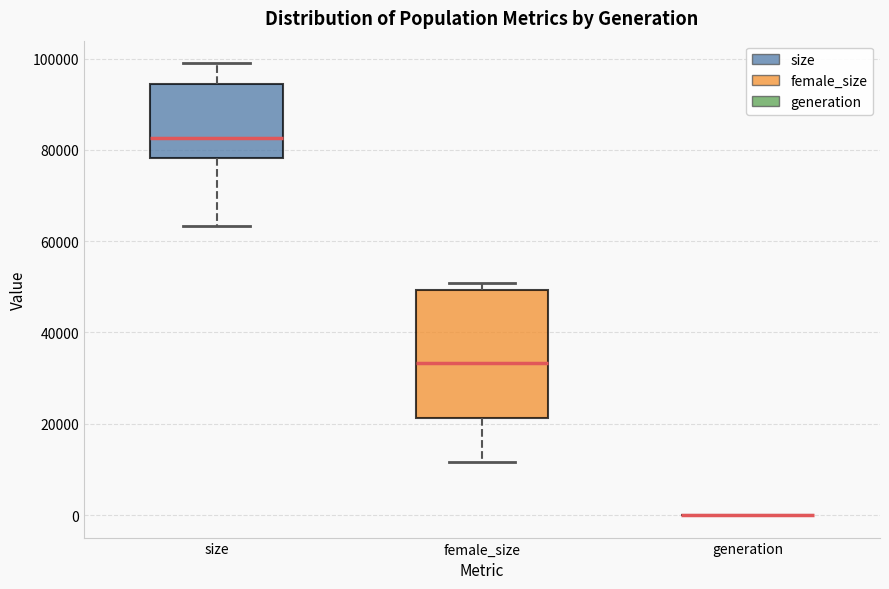

Reading left to right, read every box against the y-axis: the position of its median line, the range the box covers, and the ends of its whiskers. The values are not printed on the chart, so give them approximately, as read against the axis.

size: median 82000, box 78000 to 94000, whiskers 64000 to 98000
female_size: median 34000, box 22000 to 50000, whiskers 12000 to 50000 (just above the box's upper edge)
generation: box collapsed to a line at 0, whiskers 0 to 0